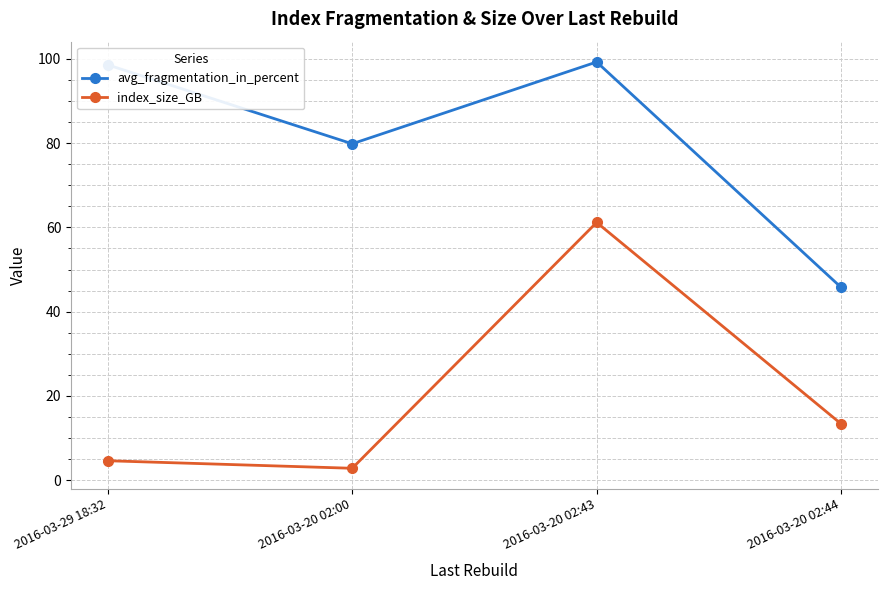

Where is the first local maximum for avg_fragmentation_in_percent?

2016-03-20 02:43